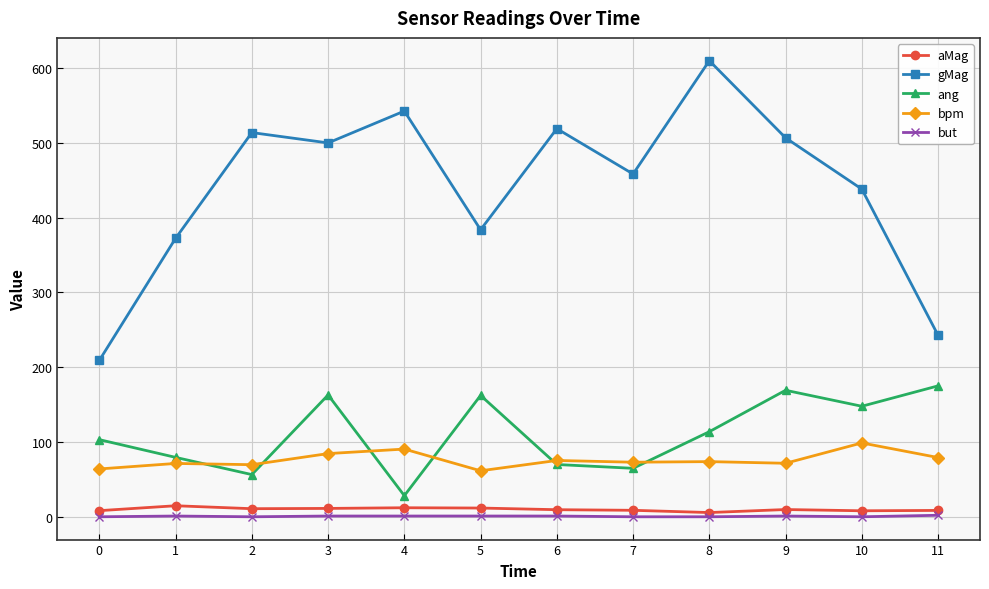

Which series has the largest total across all categories?

gMag